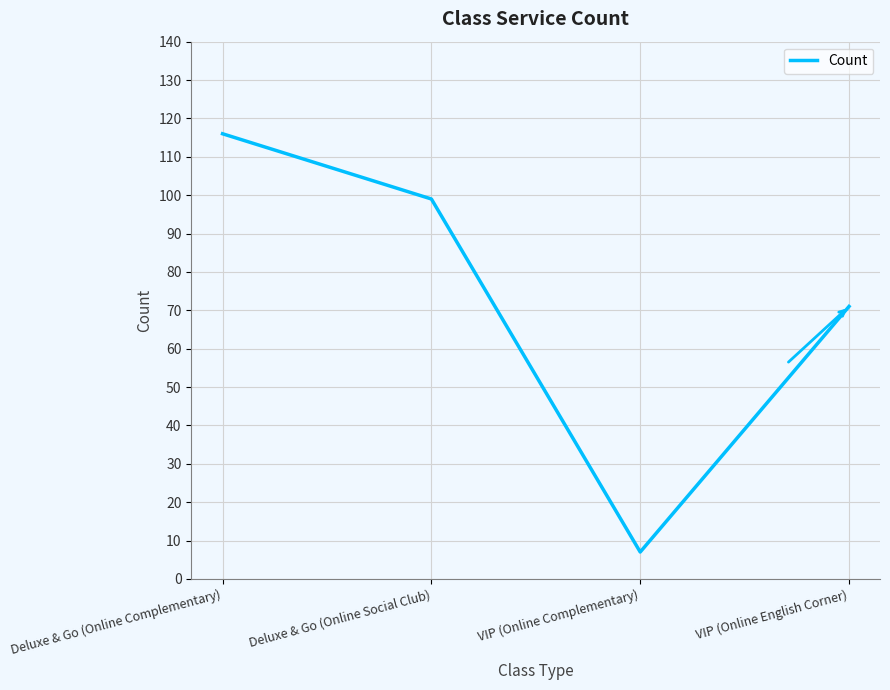

Reading left to right, extract all data points from this chart.

Deluxe & Go (Online Complementary)=116	Deluxe & Go (Online Social Club)=99	VIP (Online Complementary)=7	VIP (Online English Corner)=71